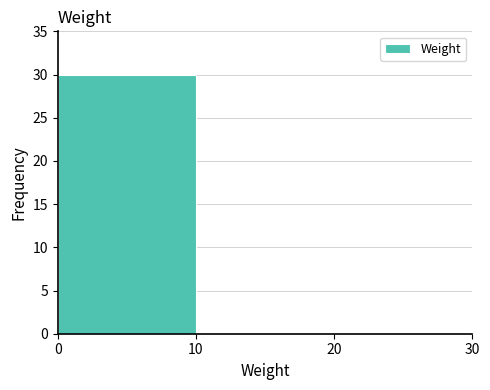

How tall is the bar that spans 0 to 10 on the x-axis? The values are not printed on the chart, so give them approximately, as read against the axis.

30